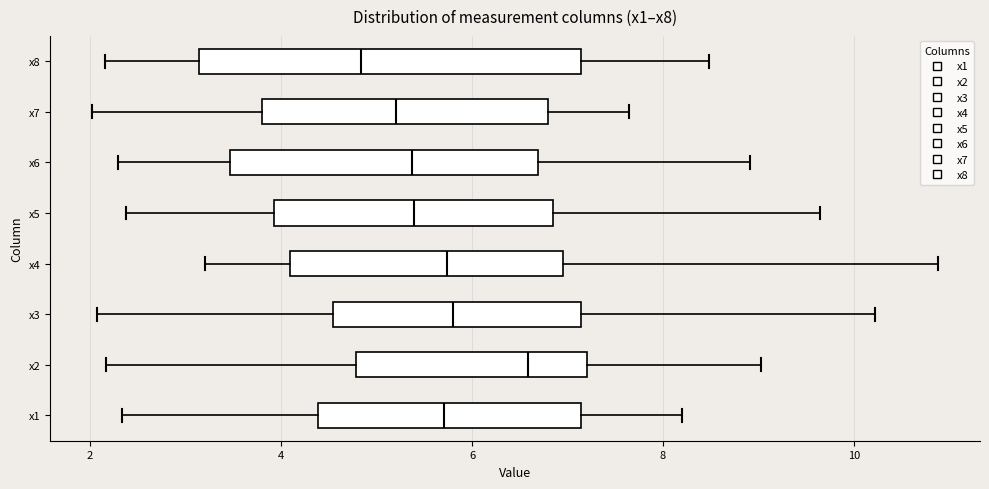

Comparing the boxes themselves (not the whiskers), which one is the widest?

x8